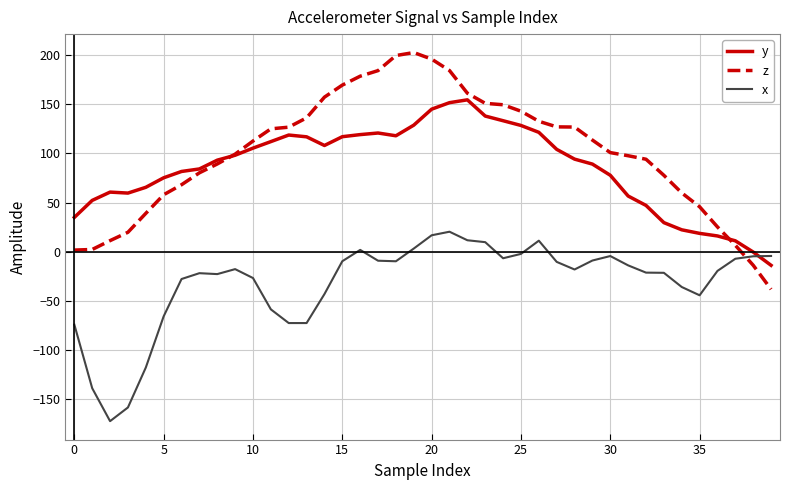

What is the greatest value displayed?

202.6